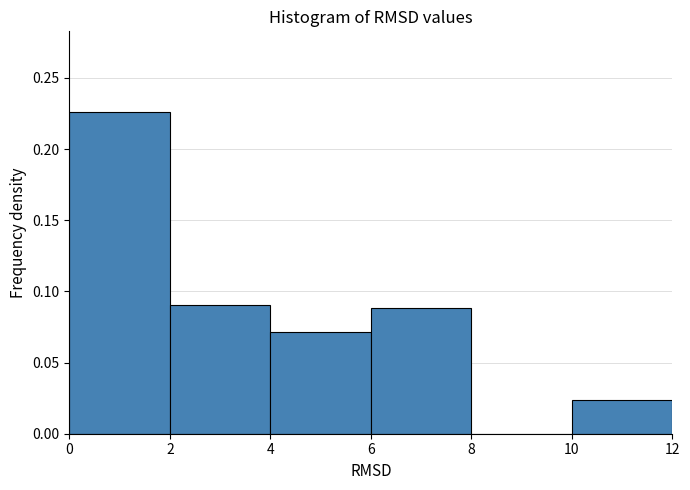

Reading left to right, transcribe this chart: for each bar, give the range it covers on the x-axis and its height. The values are not printed on the chart, so give them approximately, as read against the axis.

0 to 2: 0.225
2 to 4: 0.090
4 to 6: 0.070
6 to 8: 0.090
8 to 10: 0
10 to 12: 0.025